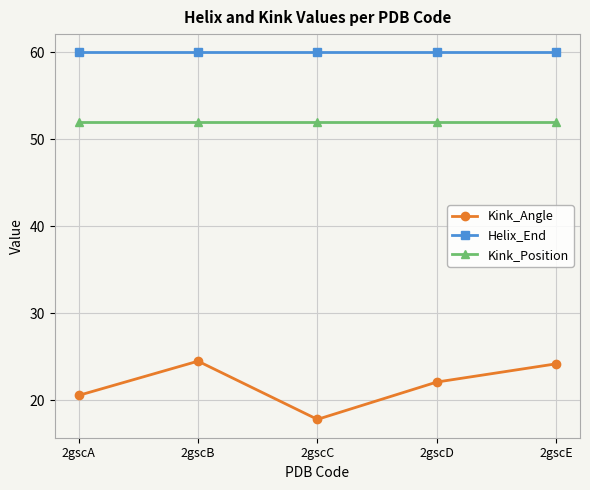

How many distinct data groups are displayed?

3